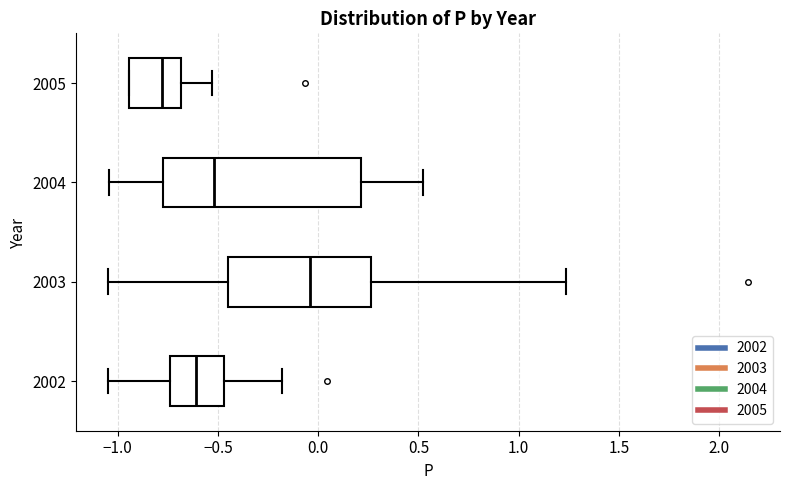

Which box's median line is the furthest to the right?

2003